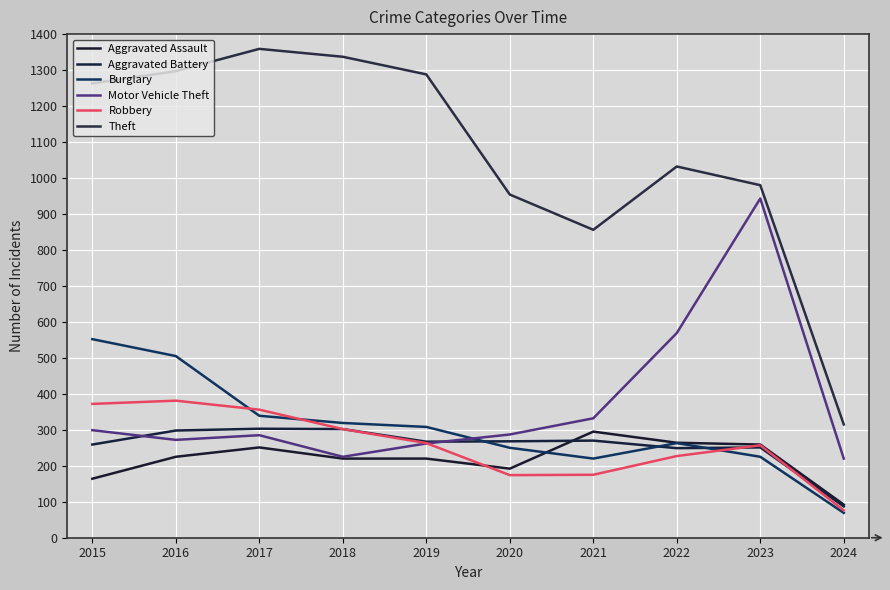

What is the total value across all series at 2024?

859